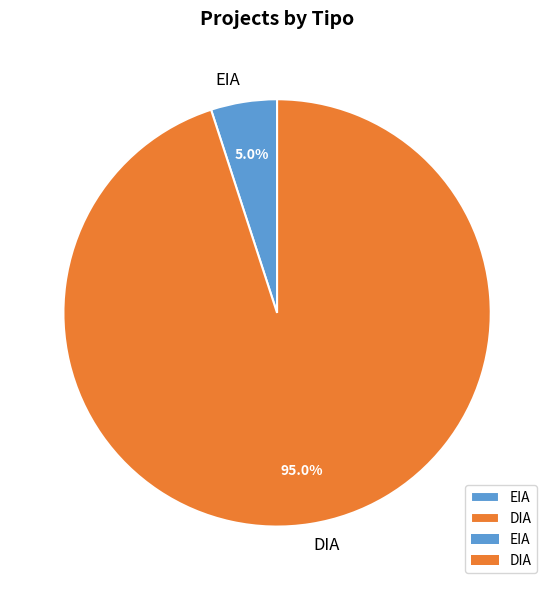

Which category has the smallest portion of the pie?

EIA